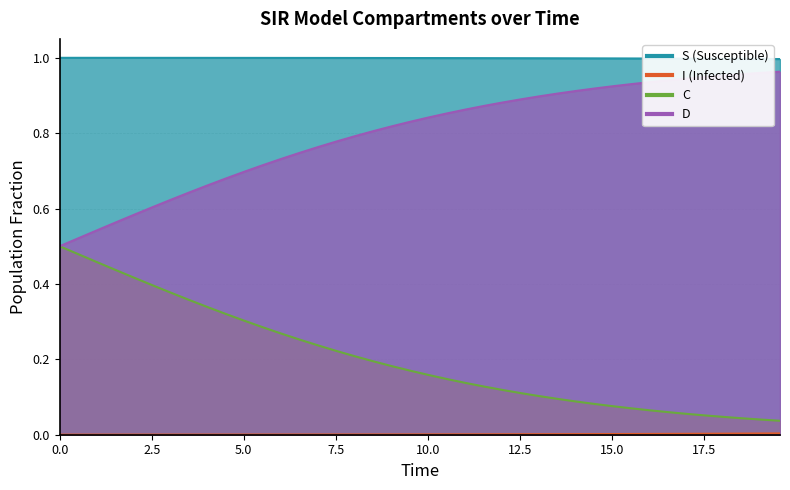

Does the chart display data point markers on the line(s)?

No